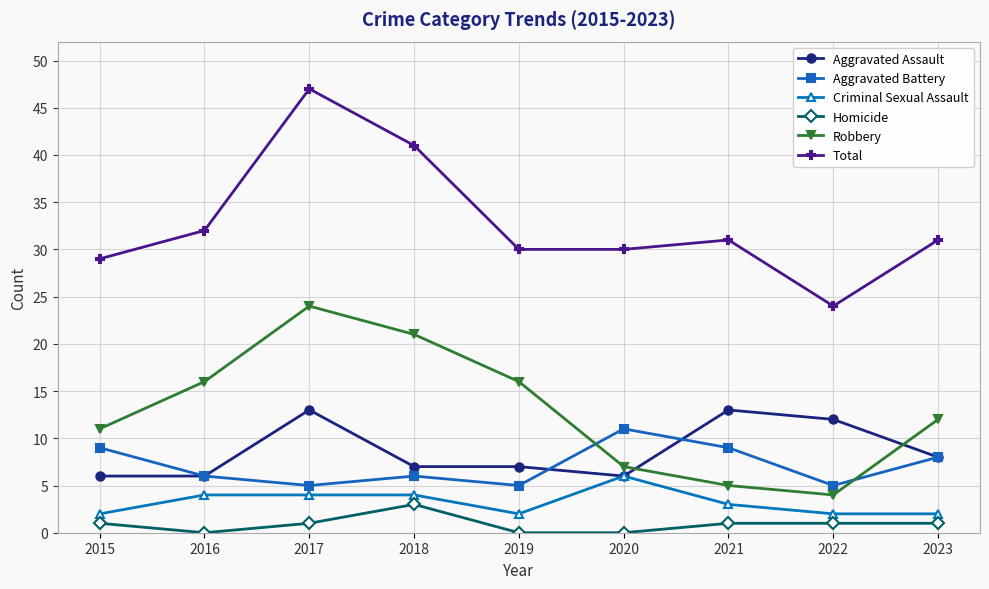

How many values in the Total series are below 31?

4